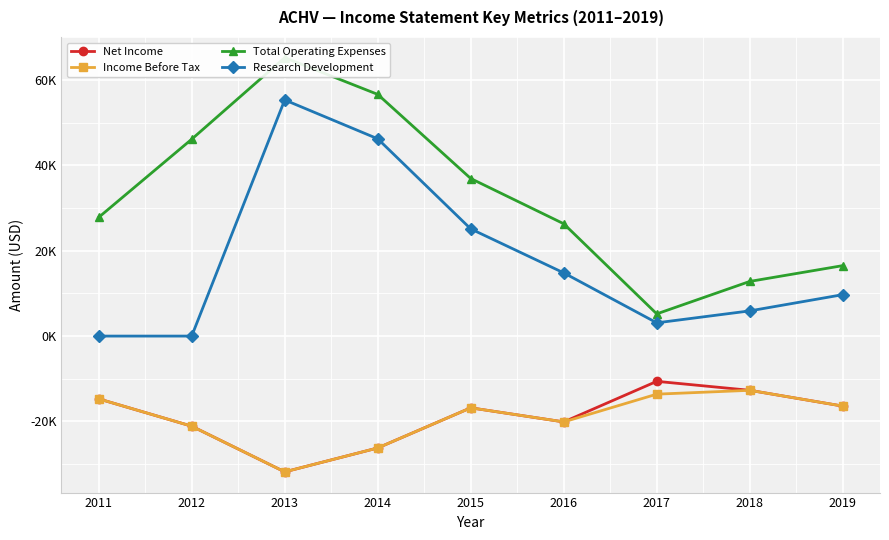

Reading right to left, what are all the values shown in this chart?

Net Income: 2019=-16400	2018=-12700	2017=-10600	2016=-20100	2015=-16800	2014=-26200	2013=-31800	2012=-21100	2011=-14700
Income Before Tax: 2019=-16400	2018=-12700	2017=-13600	2016=-20100	2015=-16800	2014=-26200	2013=-31800	2012=-21100	2011=-14700
Total Operating Expenses: 2019=16500	2018=12800	2017=5200	2016=26300	2015=36900	2014=56600	2013=65200	2012=46100	2011=27800
Research Development: 2019=9700	2018=5900	2017=3100	2016=14800	2015=25100	2014=46200	2013=55300	2012=0	2011=0